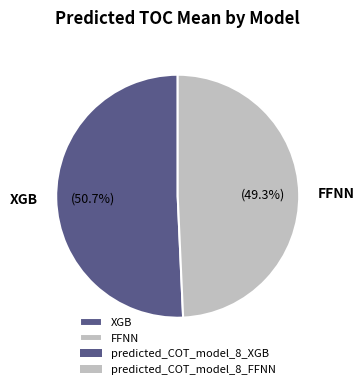

Which category has the smallest portion of the pie?

FFNN